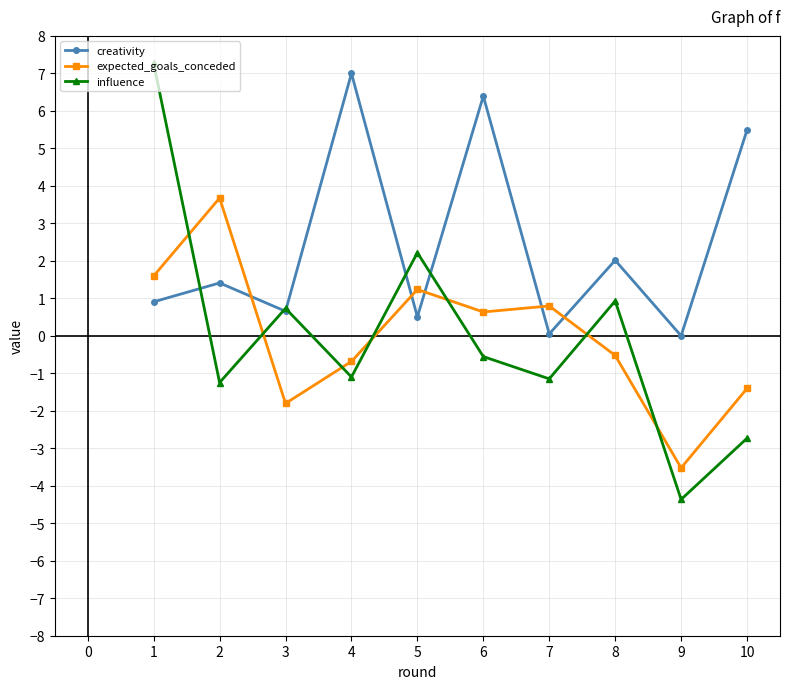

What is the total value across all series at 9?

-7.9